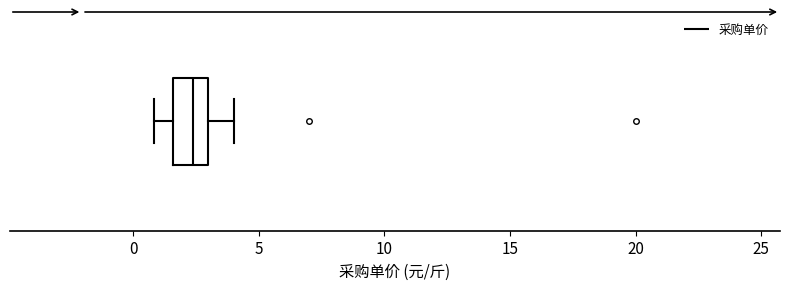

Where does the left whisker of the box end on the x-axis? The values are not printed on the chart, so give them approximately, as read against the axis.

1.0